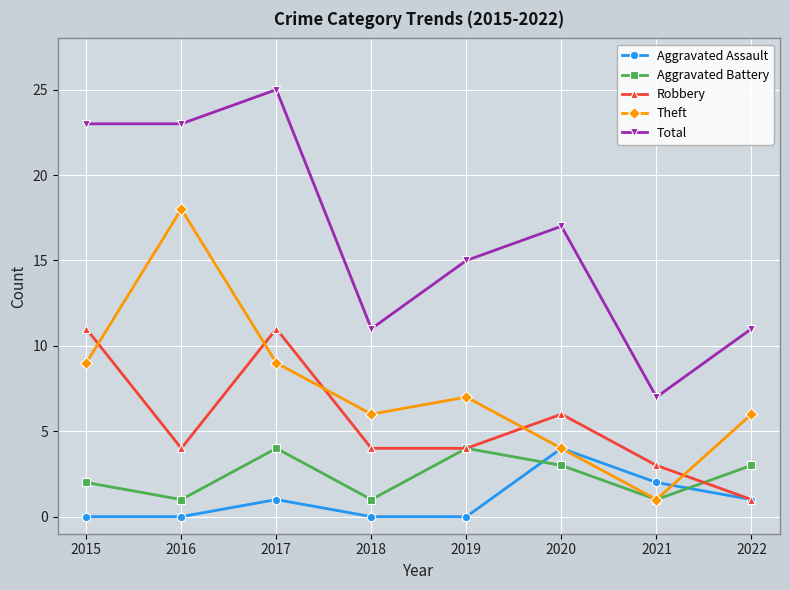

Which series has the widest spread of values?

Total